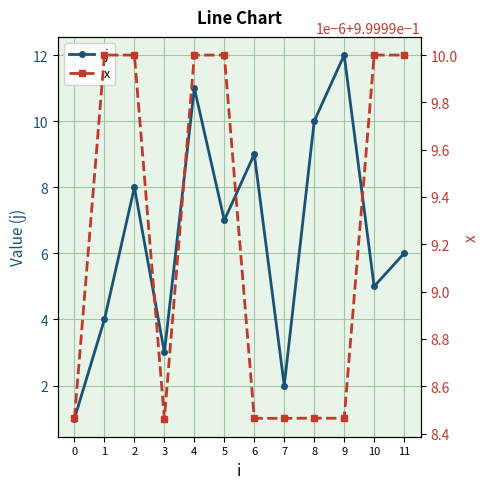

Between 2 and 9, which series saw the biggest shift?

j